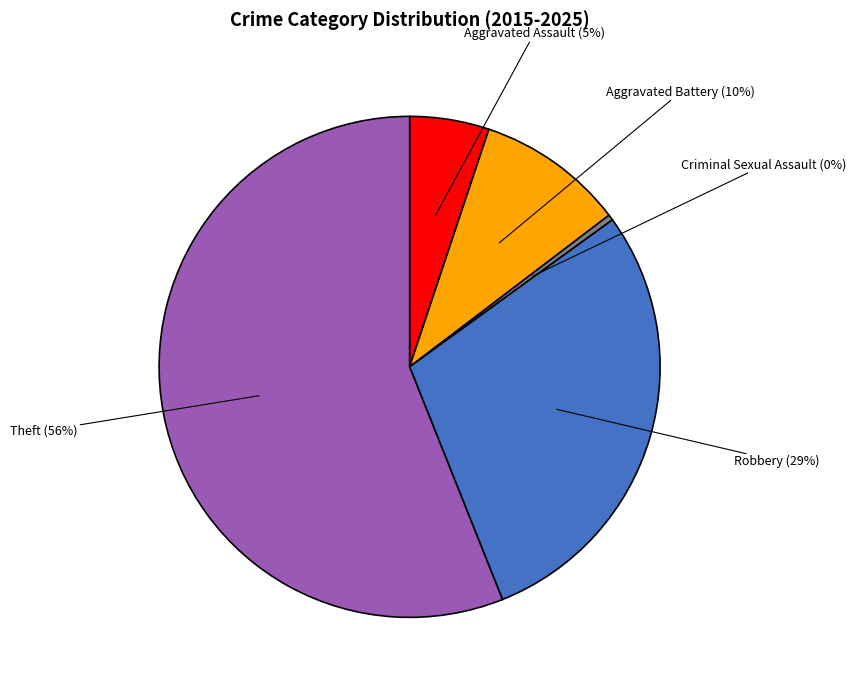

Count the number of slices in the pie.

5